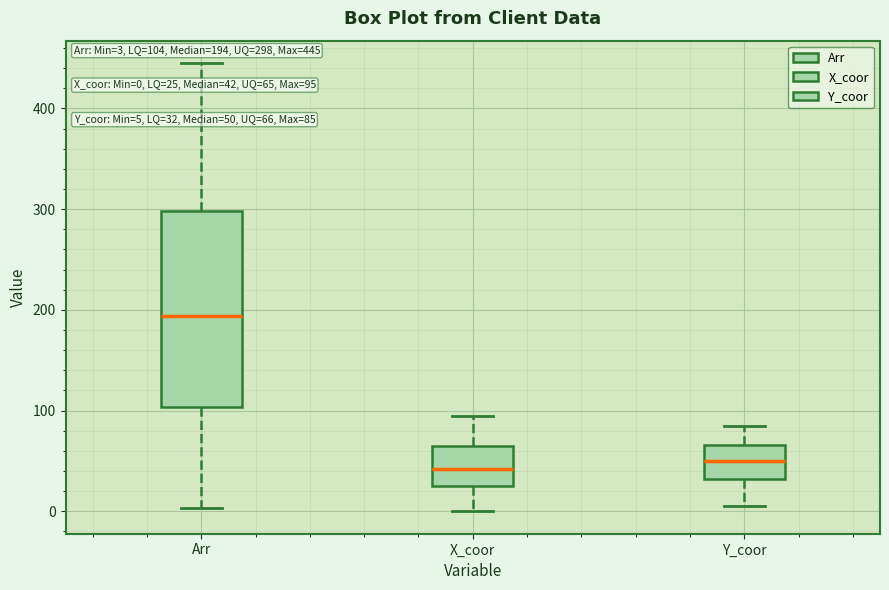

Which box has the highest median line?

Arr